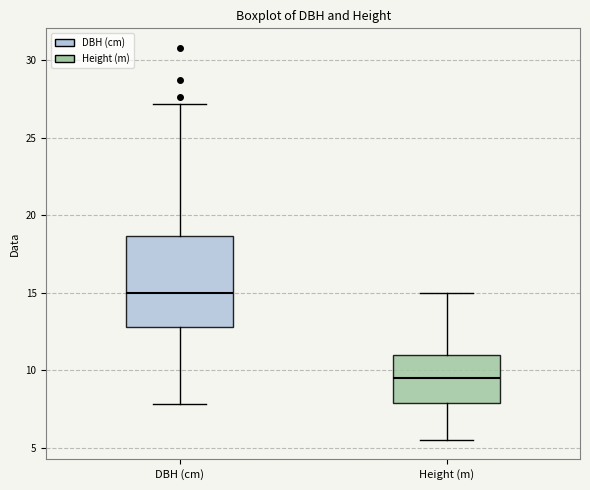

Which box has the highest median line?

DBH (cm)